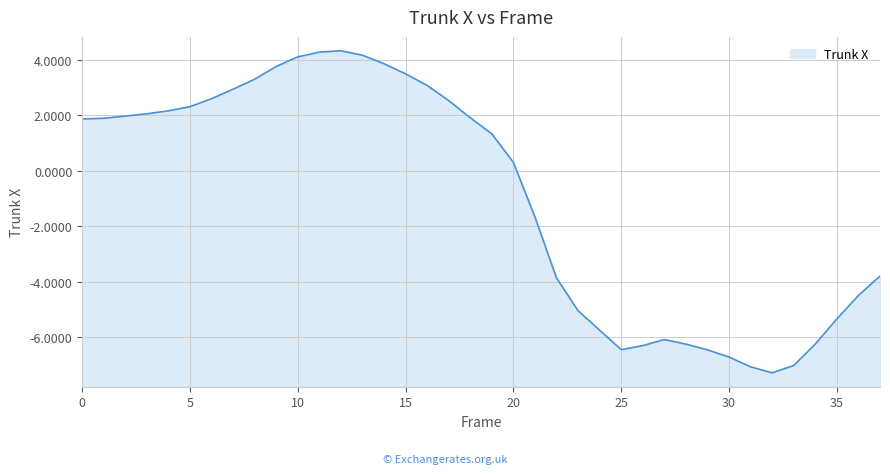

What is the average value?

-1.0